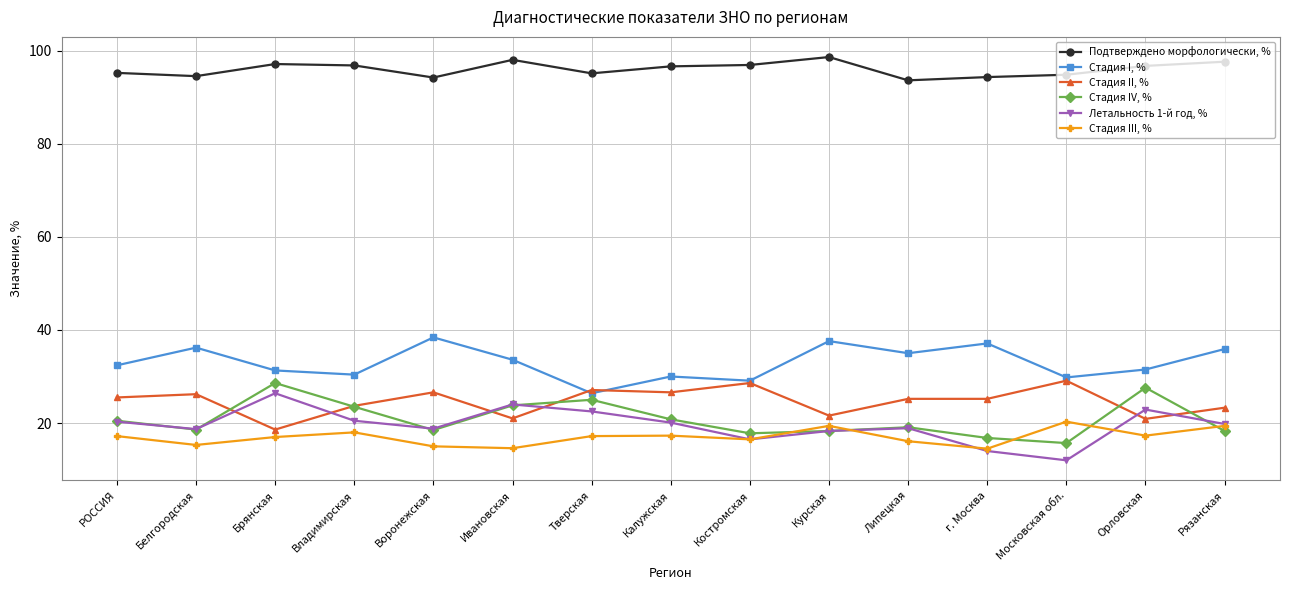

At how many categories does at least one series exceed 50?

15